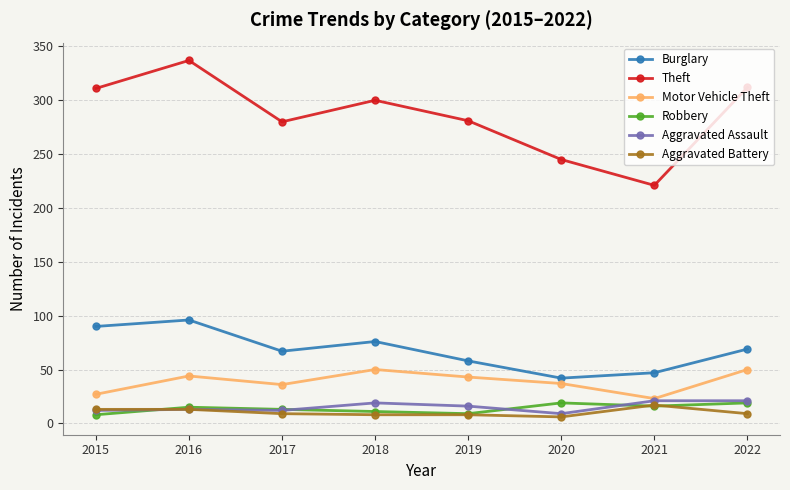

Does the chart display data point markers on the line(s)?

Yes